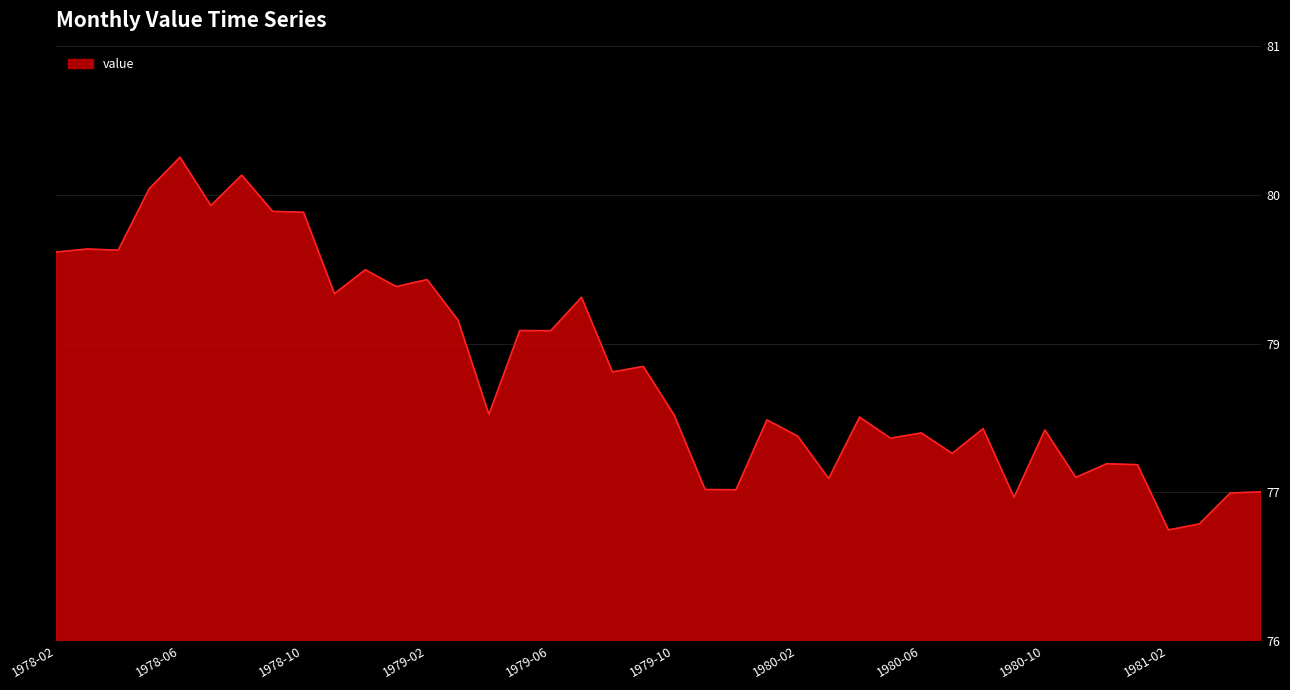

Does the chart display data point markers on the line(s)?

No